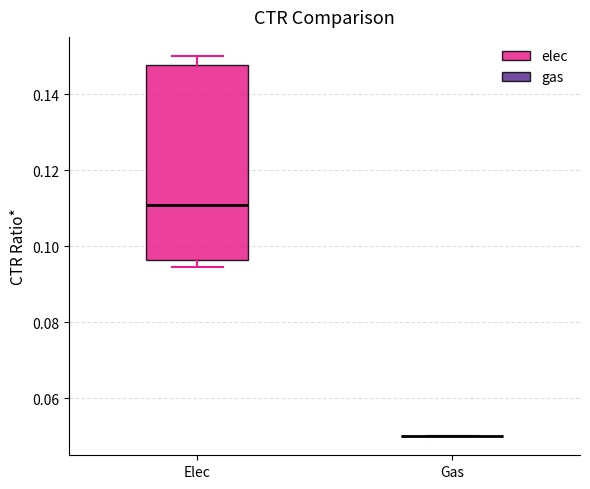

Comparing the boxes themselves (not the whiskers), which one is the tallest?

Elec